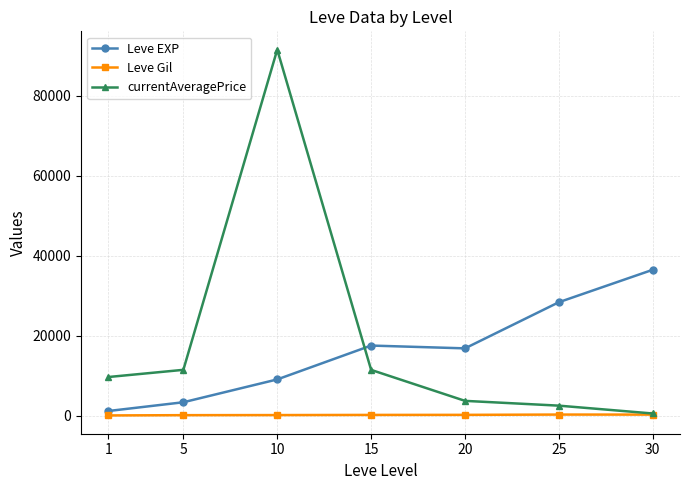

Where do currentAveragePrice and Leve EXP first cross each other?

10 and 15